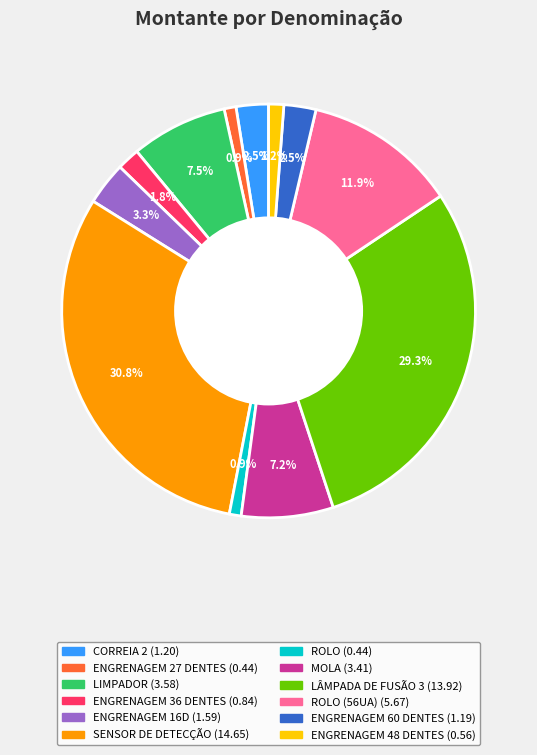

Is there any slice that represents more than half of the pie?

No